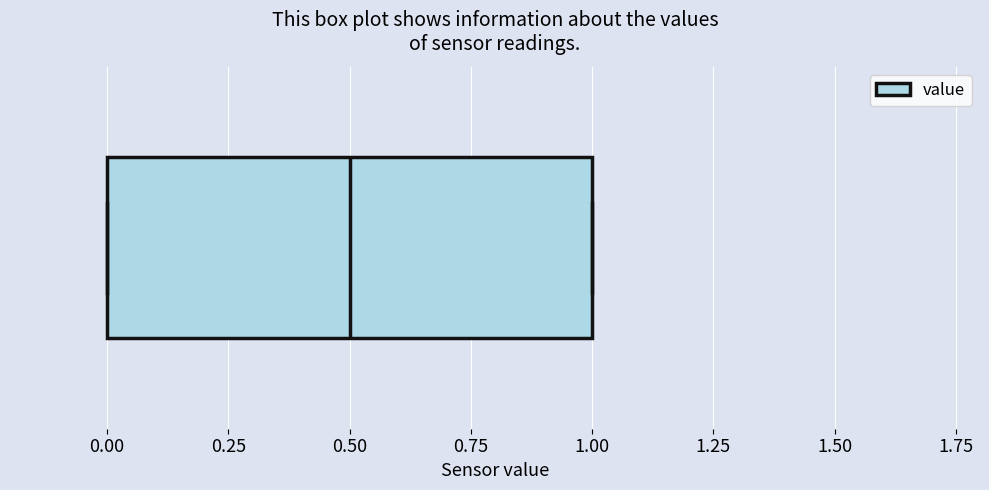

Read this box plot against the x-axis: the position of the median line, the range covered by the box, and the ends of both whiskers. The values are not printed on the chart, so give them approximately, as read against the axis.

median 0.5, box 0.0 to 1.0, whiskers 0.0 to 1.0